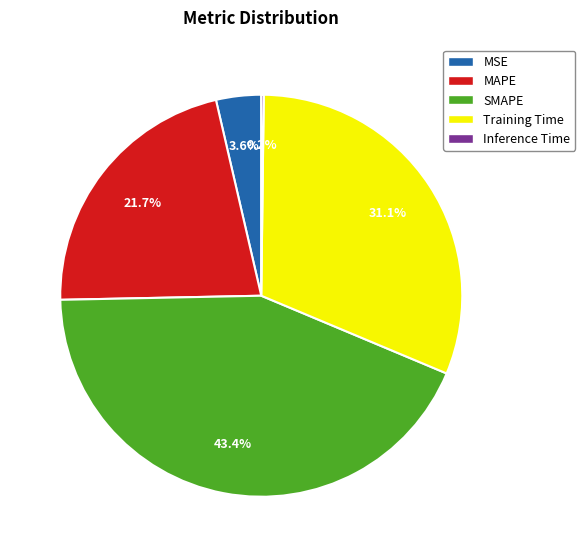

Is there any slice that represents more than half of the pie?

No